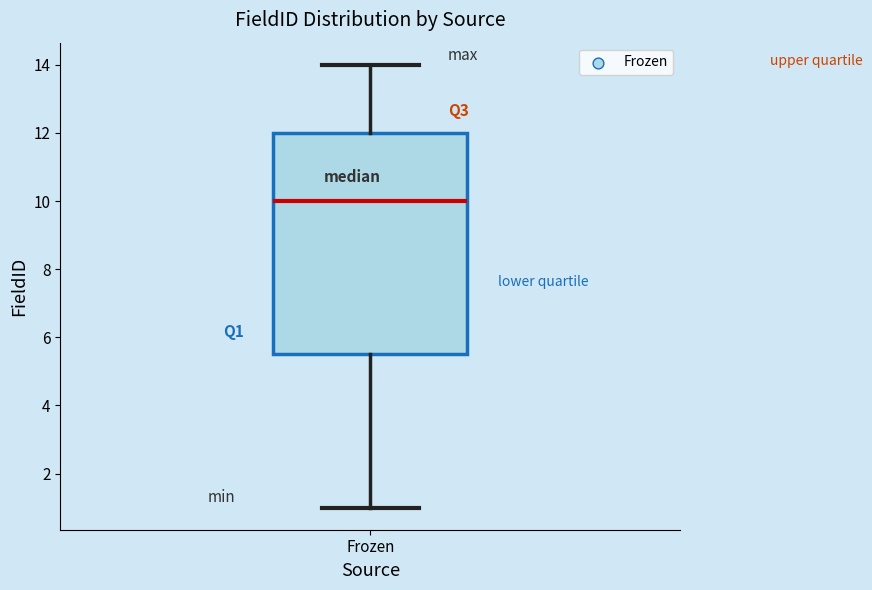

Read this box plot against the y-axis: the position of the median line, the range covered by the box, and the ends of both whiskers. The values are not printed on the chart, so give them approximately, as read against the axis.

median 10.0, box 5.6 to 12.0, whiskers 1.0 to 14.0